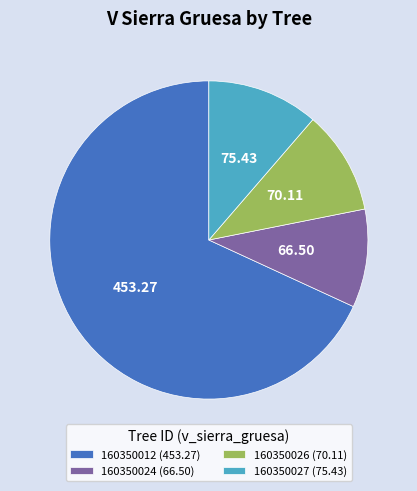

Between 160350026 (70.11) and 160350024 (66.50), which is larger?

160350026 (70.11)